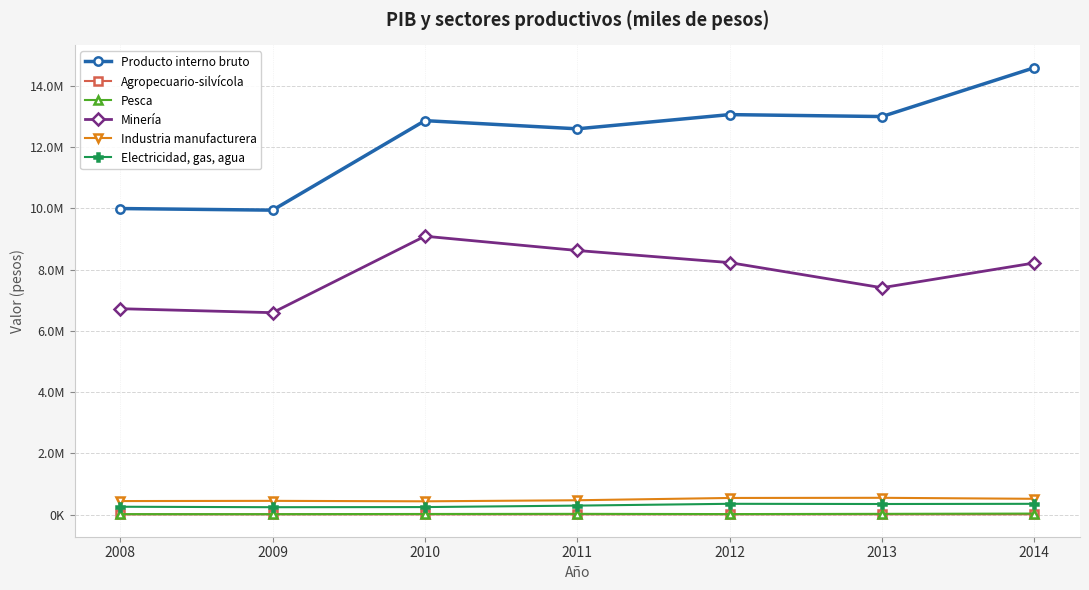

What are all the series names shown in the legend?

Producto interno bruto, Agropecuario-silvícola, Pesca, Minería, Industria manufacturera, Electricidad, gas, agua